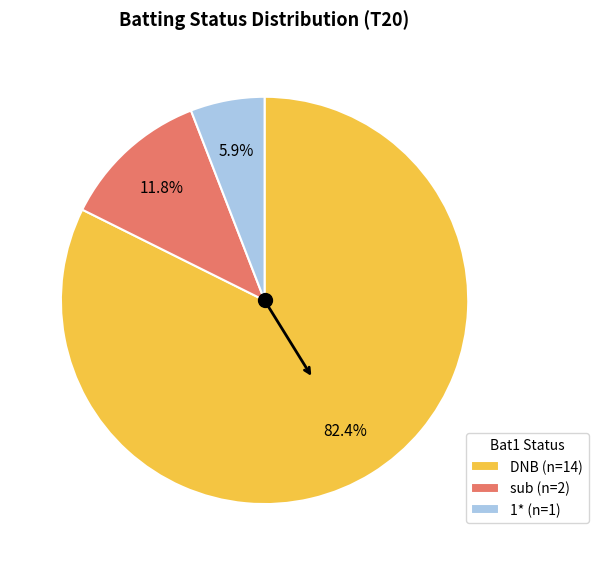

Count the number of slices in the pie.

3